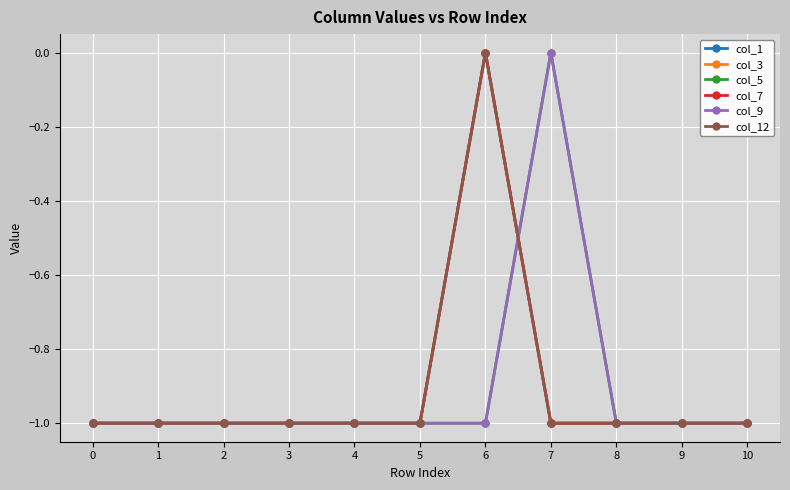

Reading right to left, list all the values displayed in this chart.

col_1: 10=-1	9=-1	8=-1	7=-1	6=0	5=-1	4=-1	3=-1	2=-1	1=-1	0=-1
col_3: 10=-1	9=-1	8=-1	7=-1	6=0	5=-1	4=-1	3=-1	2=-1	1=-1	0=-1
col_5: 10=-1	9=-1	8=-1	7=0	6=-1	5=-1	4=-1	3=-1	2=-1	1=-1	0=-1
col_7: 10=-1	9=-1	8=-1	7=-1	6=0	5=-1	4=-1	3=-1	2=-1	1=-1	0=-1
col_9: 10=-1	9=-1	8=-1	7=0	6=-1	5=-1	4=-1	3=-1	2=-1	1=-1	0=-1
col_12: 10=-1	9=-1	8=-1	7=-1	6=0	5=-1	4=-1	3=-1	2=-1	1=-1	0=-1